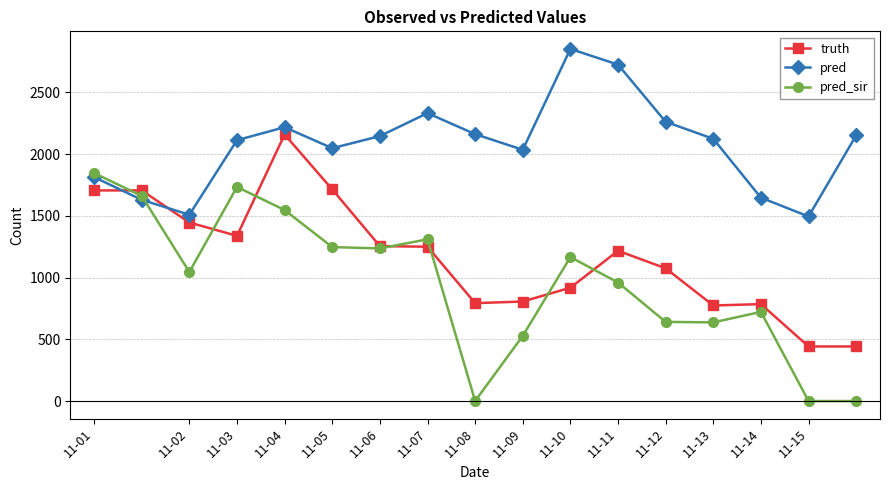

Which series has the largest total across all categories?

pred